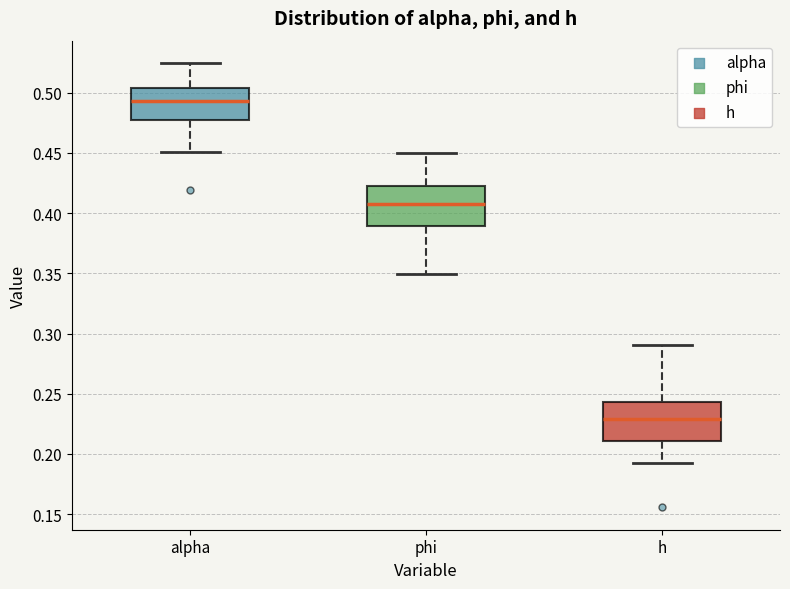

Where does the median line of the box for h sit on the y-axis? The values are not printed on the chart, so give them approximately, as read against the axis.

0.230